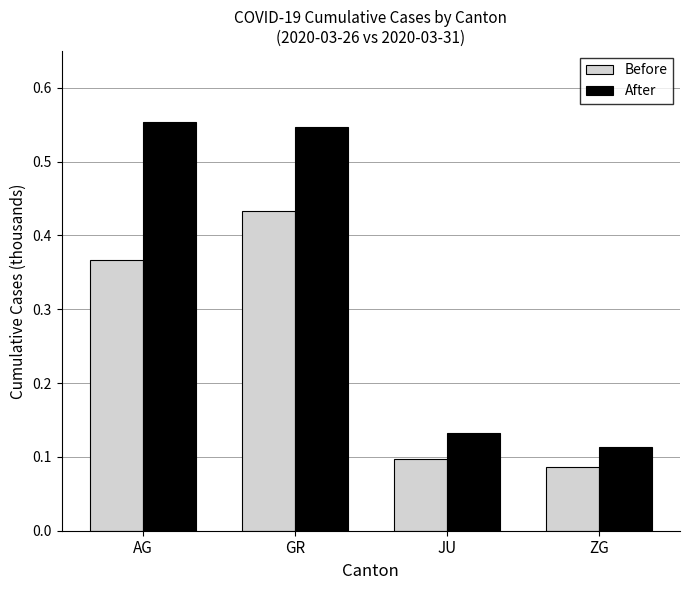

What position from the left is JU?

3